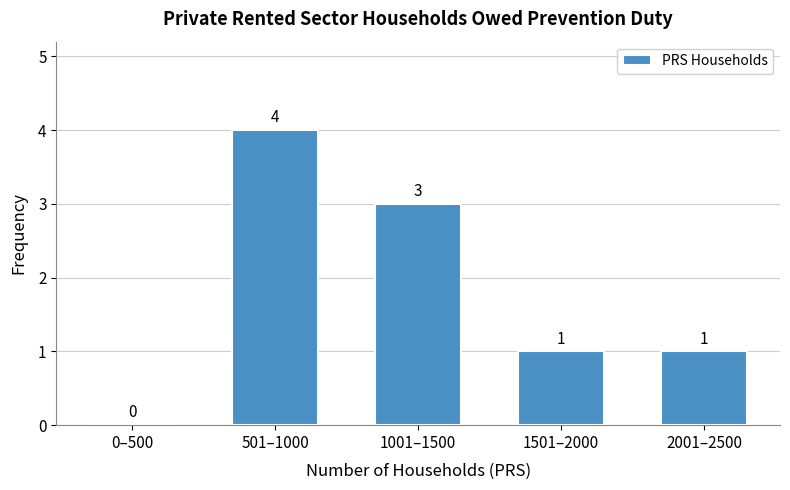

Reading left to right, list all the values displayed in this chart.

0–500=0	501–1000=4	1001–1500=3	1501–2000=1	2001–2500=1